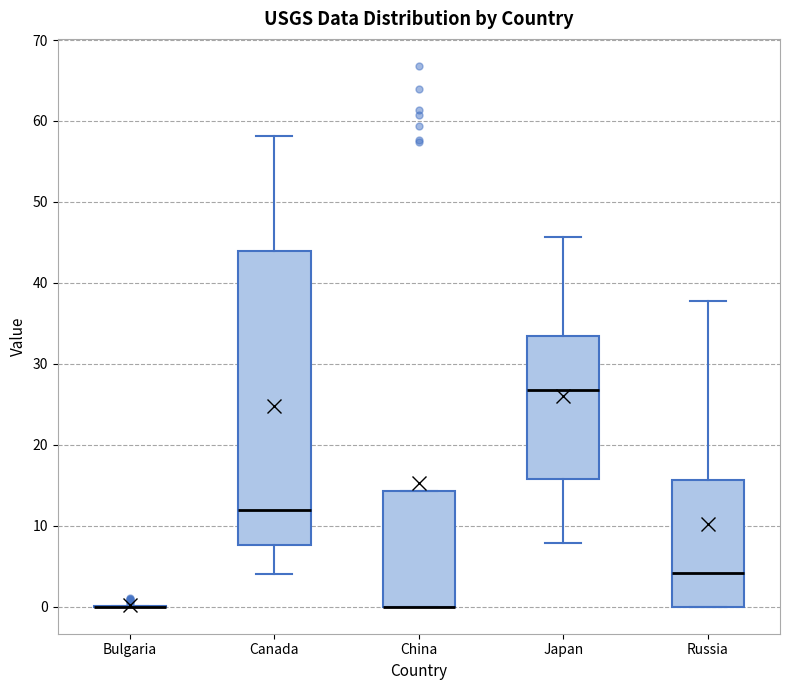

Where is the upper edge of the box for China on the y-axis? The values are not printed on the chart, so give them approximately, as read against the axis.

14